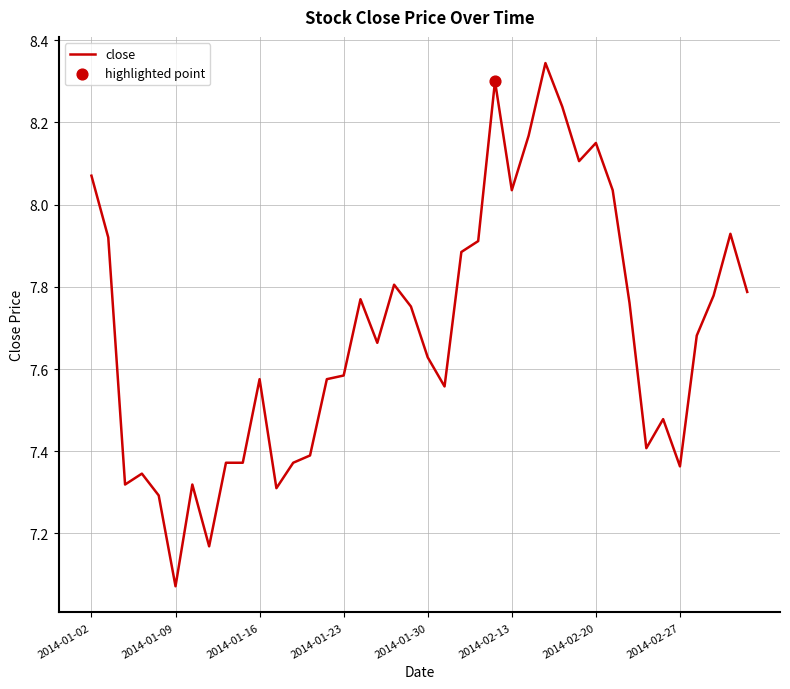

What is the difference between the maximum and minimum values?

1.3